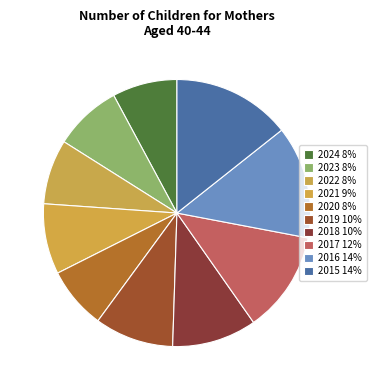

Approximately how many times larger is the value at 2023 compared to 2020?

1.1